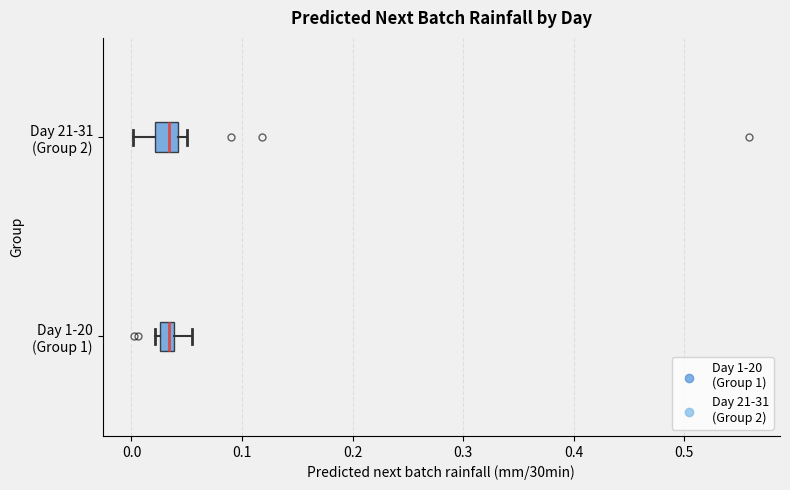

Where does the right whisker of the box for Day 1-20 (Group 1) end on the x-axis? The values are not printed on the chart, so give them approximately, as read against the axis.

0.05